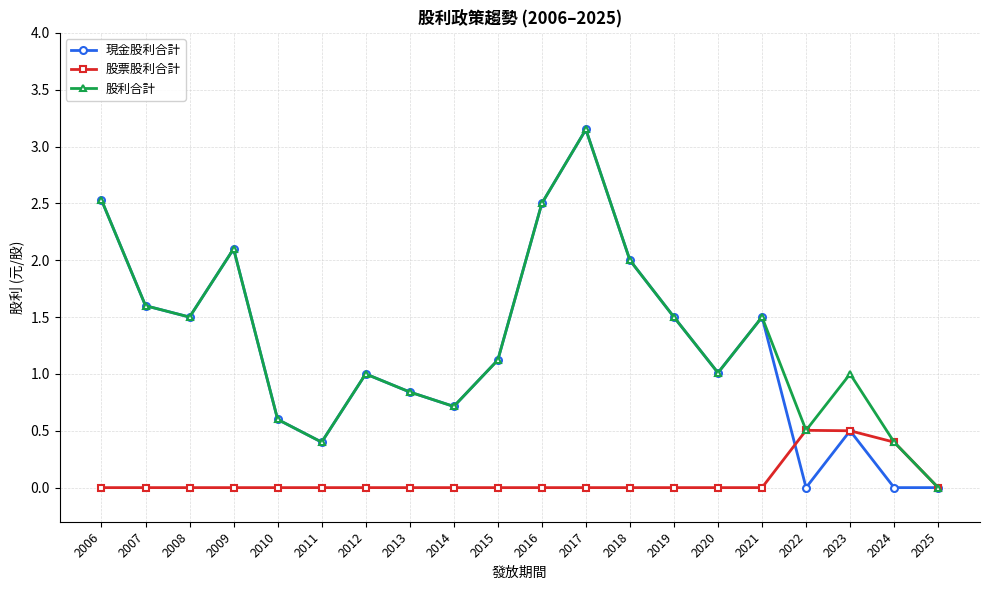

True or false: 現金股利合計 has more than 2 points higher than both neighbors.

True